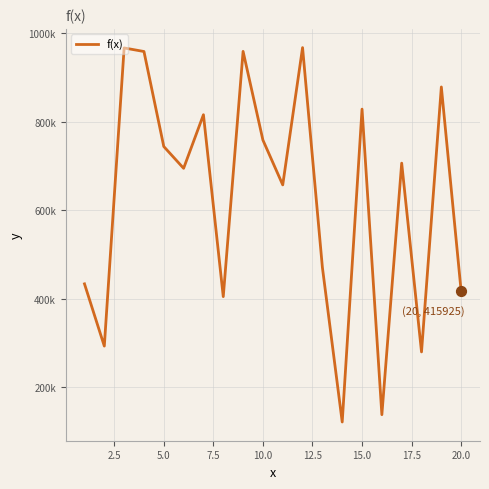

Does the chart have visible grid lines?

Yes